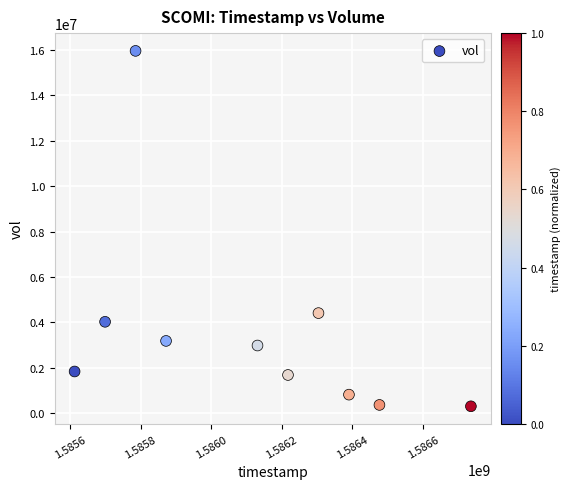

What is the average Y value?

3554100